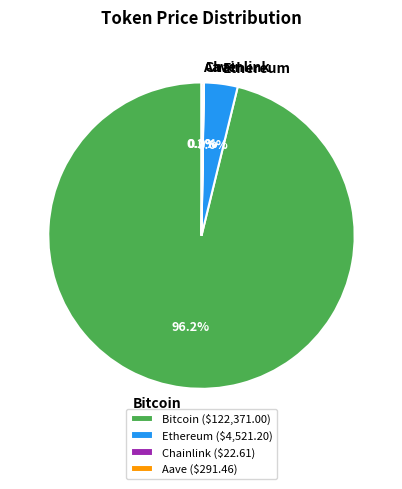

Which slice represents more than half of the pie?

Bitcoin